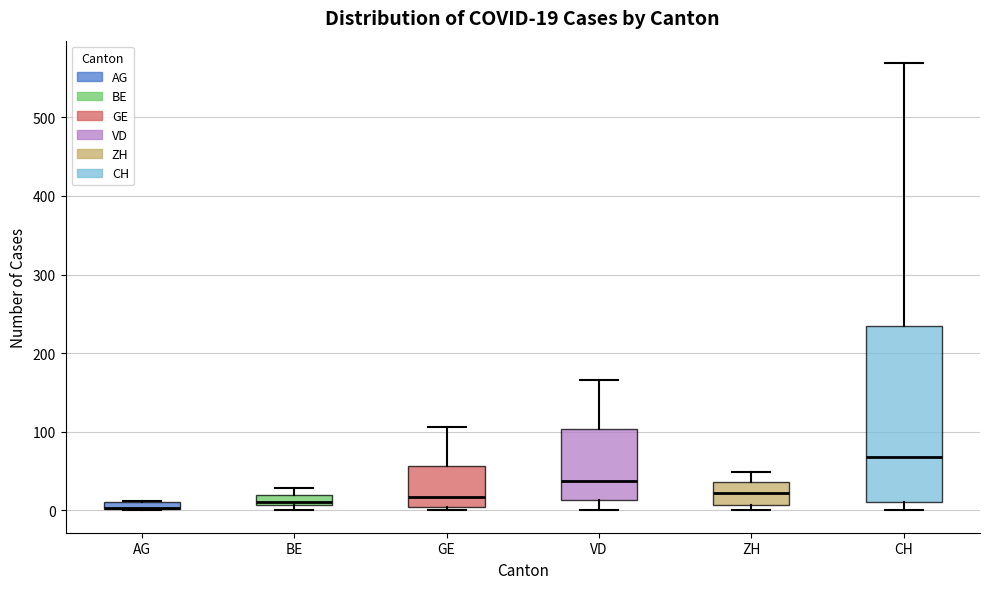

Which box is the tallest, from its lower edge to its upper edge?

CH